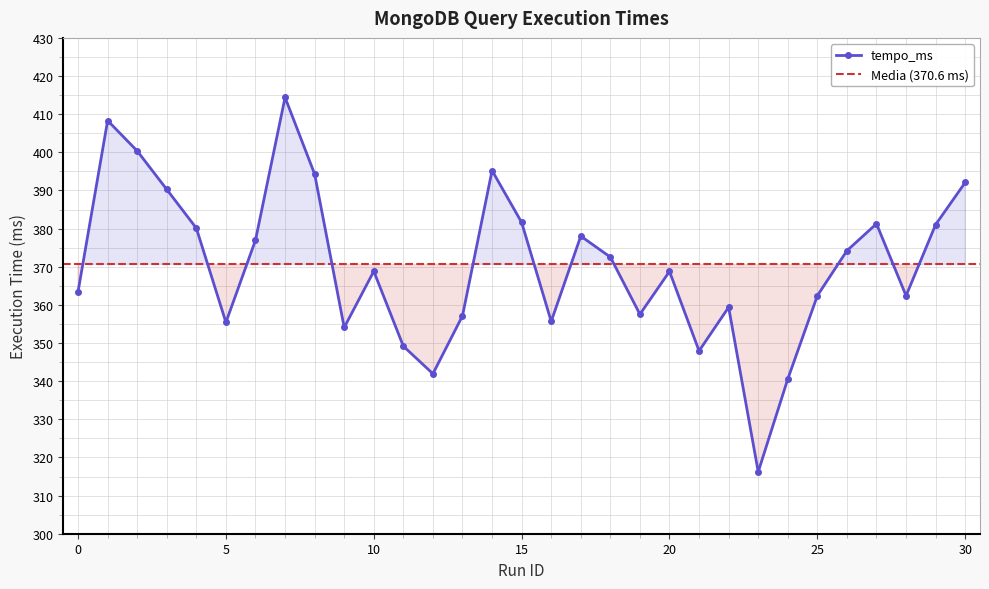

List the labels in order of value, smallest first.

23, 24, 12, 21, 11, 9, 5, 16, 13, 19, 22, 28, 25, 0, 20, 10, 18, 26, 6, 17, 4, 29, 27, 15, 3, 30, 8, 14, 2, 1, 7